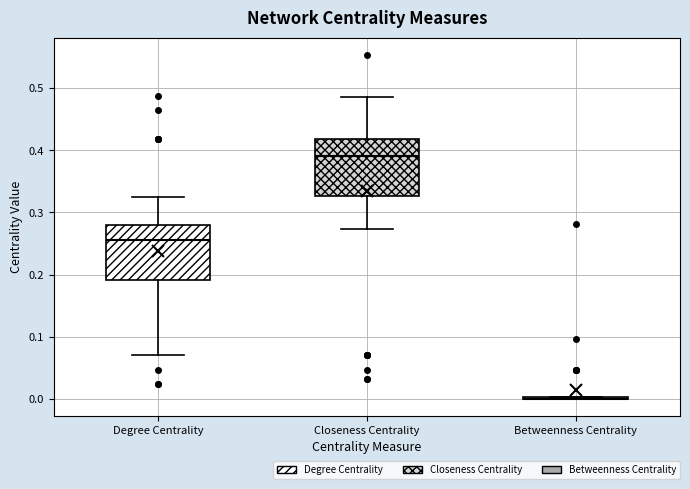

Where is the lower edge of the box for Closeness Centrality on the y-axis? The values are not printed on the chart, so give them approximately, as read against the axis.

0.33